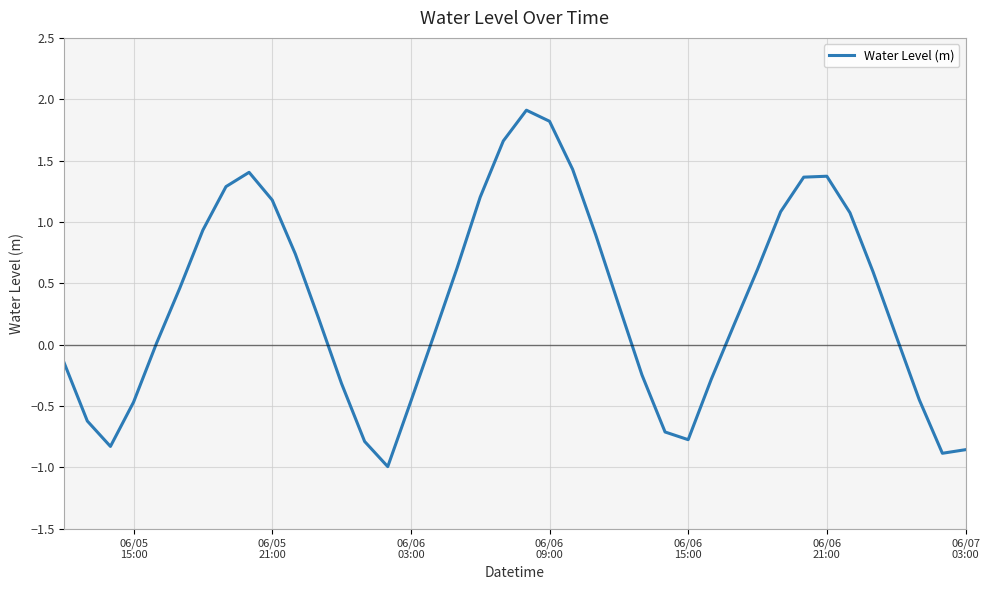

What is the greatest value displayed?

1.9